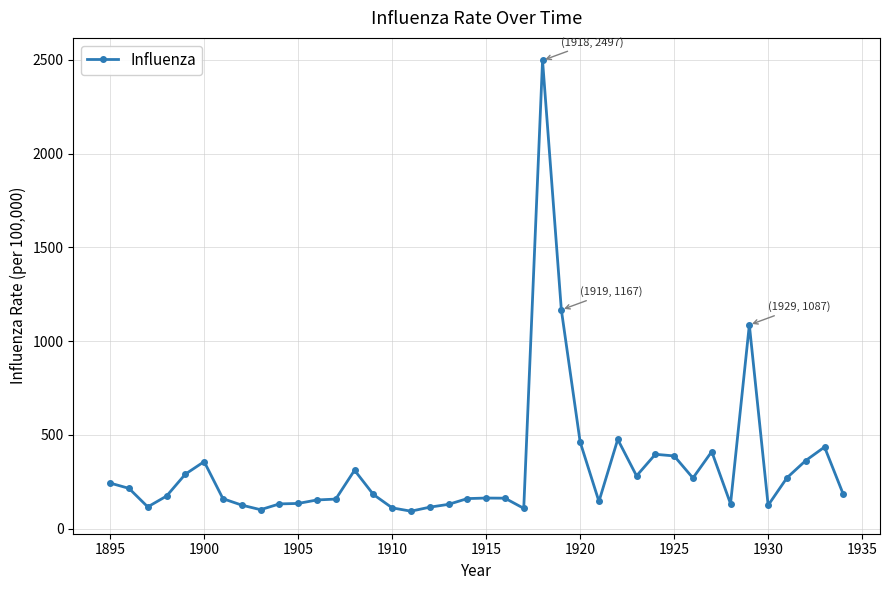

What is the average value?

325.2